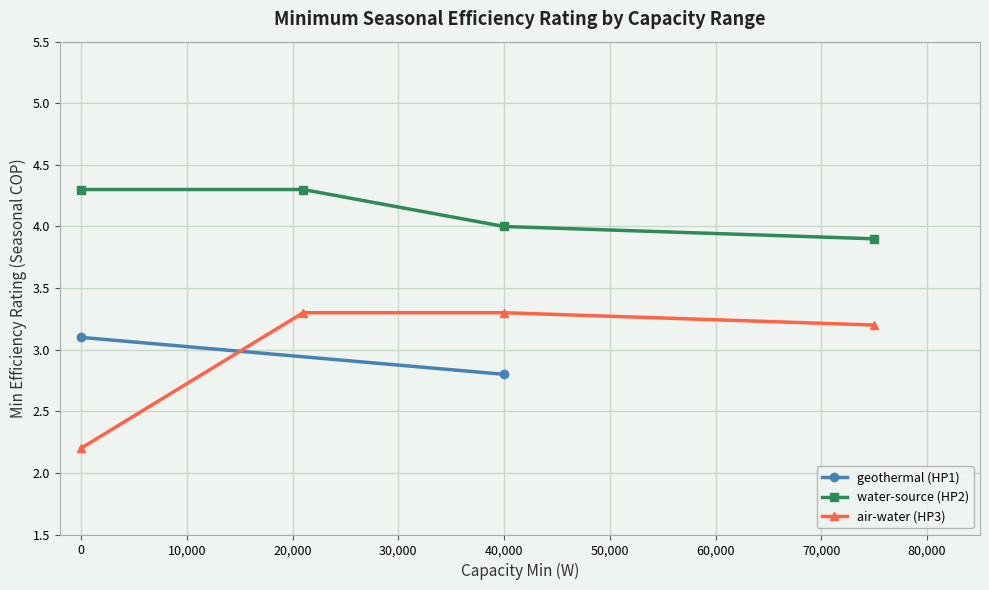

What is the lowest value of the air-water (HP3) series?

2.2